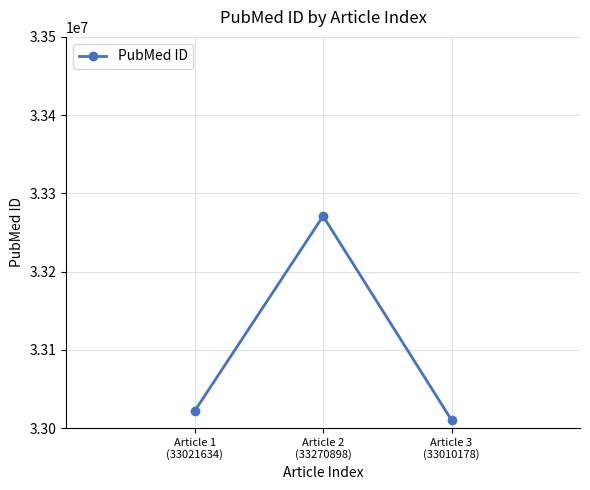

At which label is the value closest to 33140538?

Article 1
(33021634)